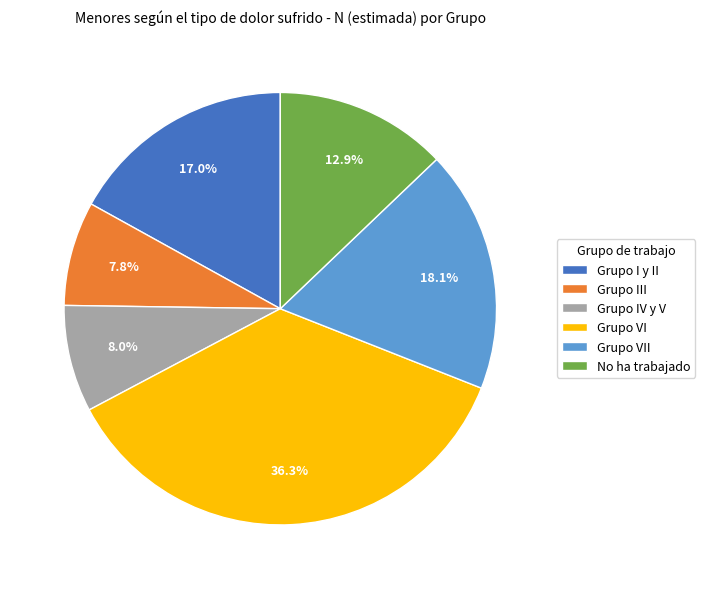

To the nearest percent, what is the difference between the largest and smallest slice percentages?

28%